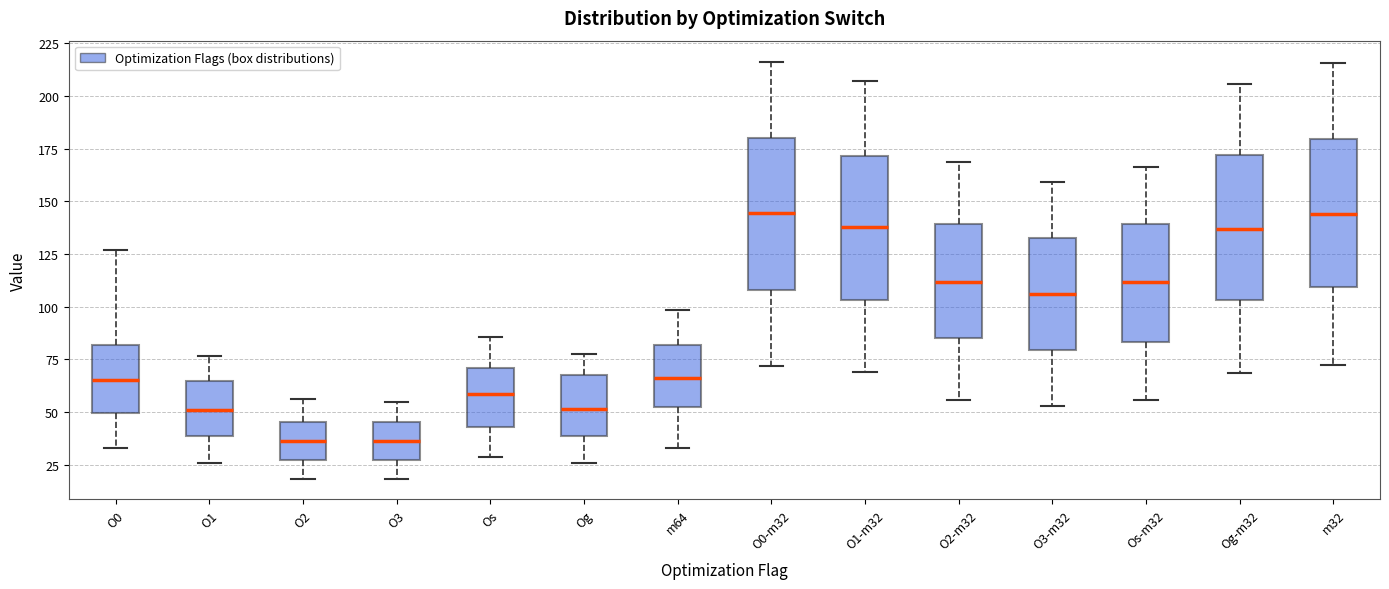

Where does the upper whisker of the box for Og-m32 end on the y-axis? The values are not printed on the chart, so give them approximately, as read against the axis.

205